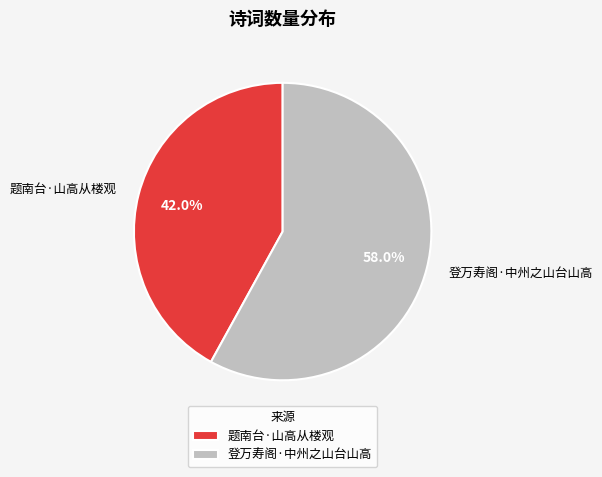

The 题南台·山高从楼观 slice represents 57% of the pie. True or false?

False